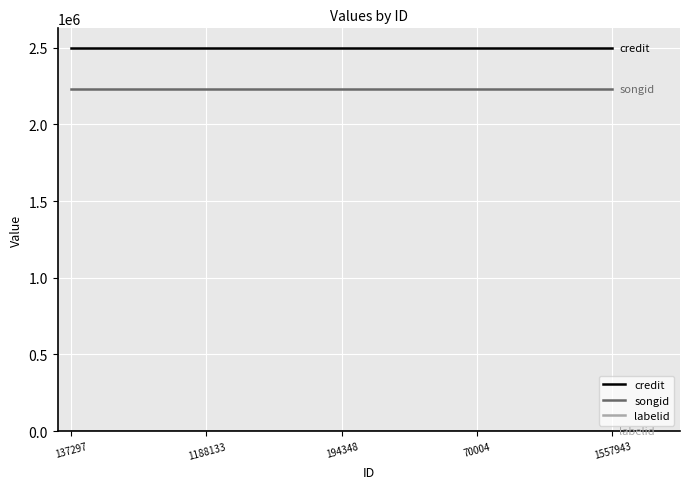

True or false: songid has a value of 2230168 at 194348.

True